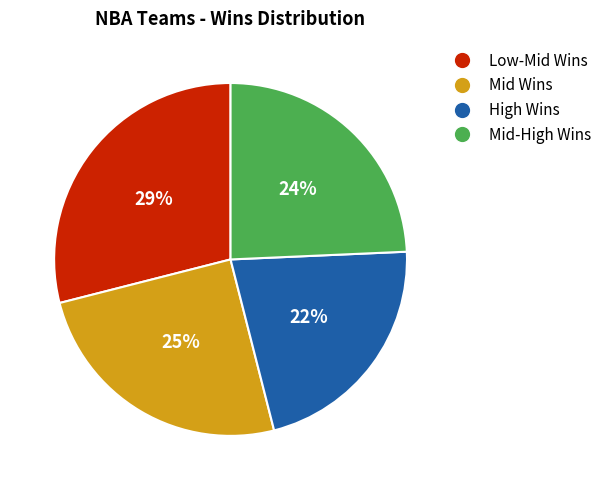

Which category has the smallest portion of the pie?

High Wins